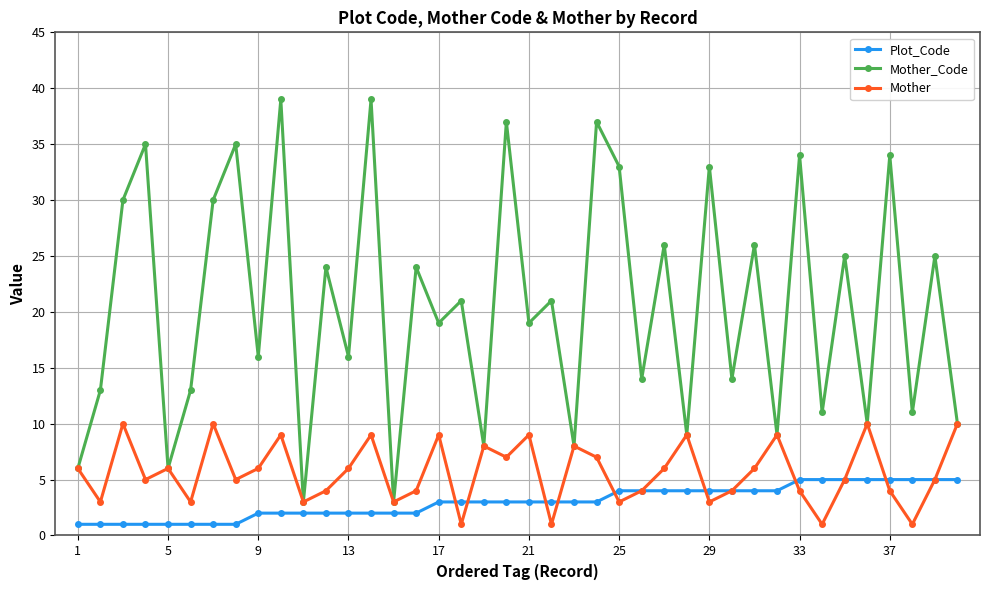

Which series has the largest total across all categories?

Mother_Code